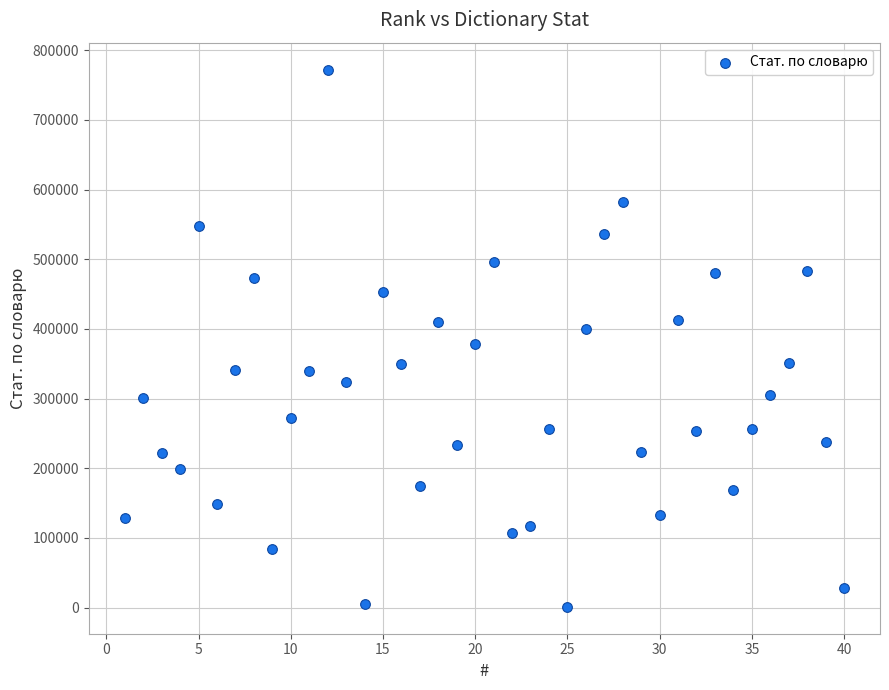

What is the range of X values (max minus min)?

39